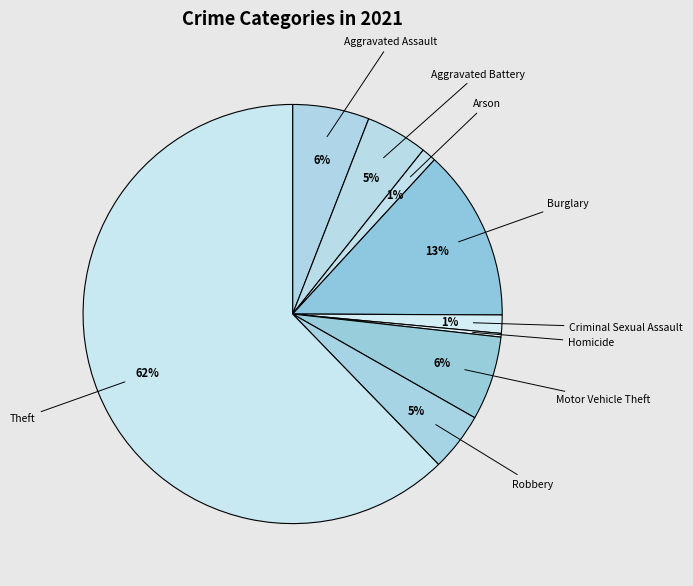

How many slices are in this pie chart?

9